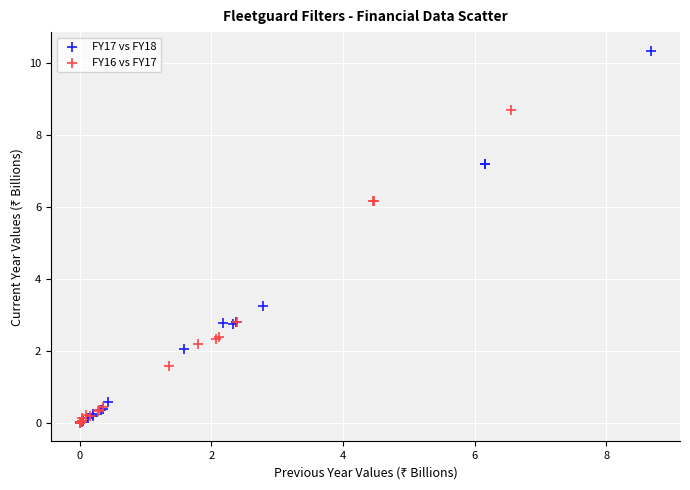

Which series contains the highest Y value?

FY17 vs FY18